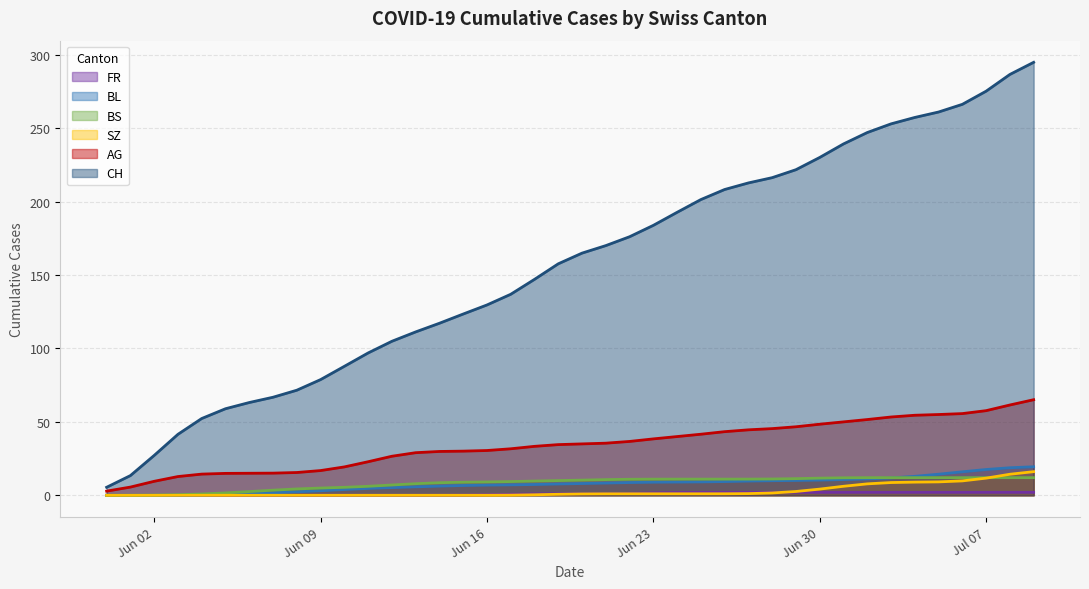

Does the chart display data point markers on the line(s)?

No